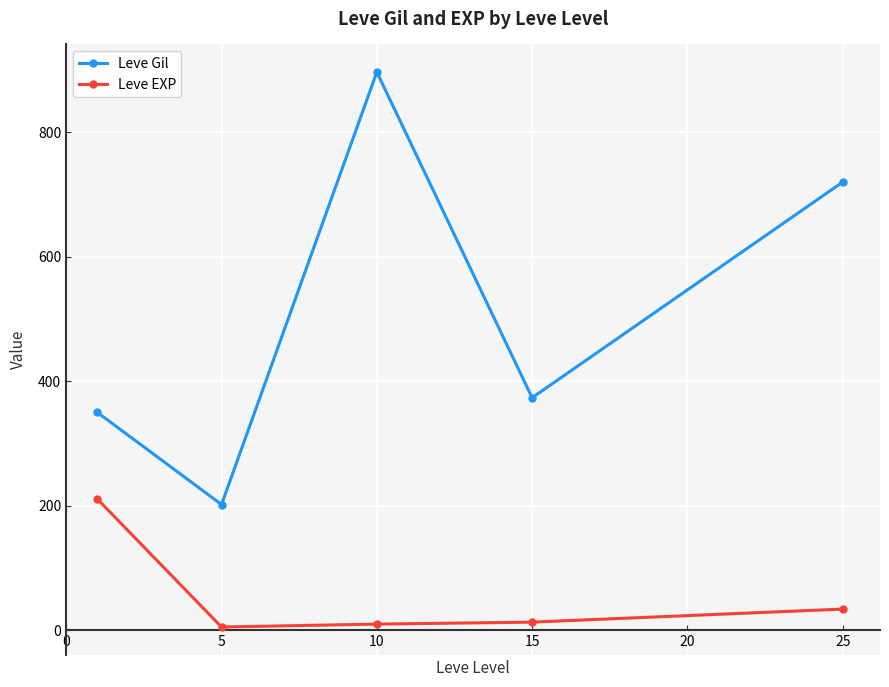

What is the sum of all Leve Gil values?

2541.5